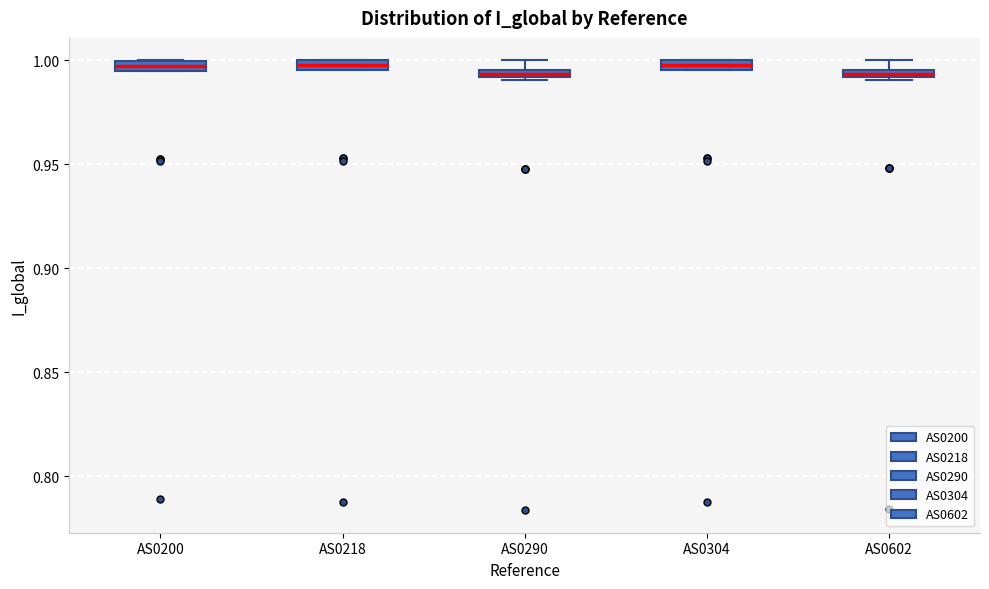

Where is the lower edge of the box for AS0304 on the y-axis? The values are not printed on the chart, so give them approximately, as read against the axis.

0.995